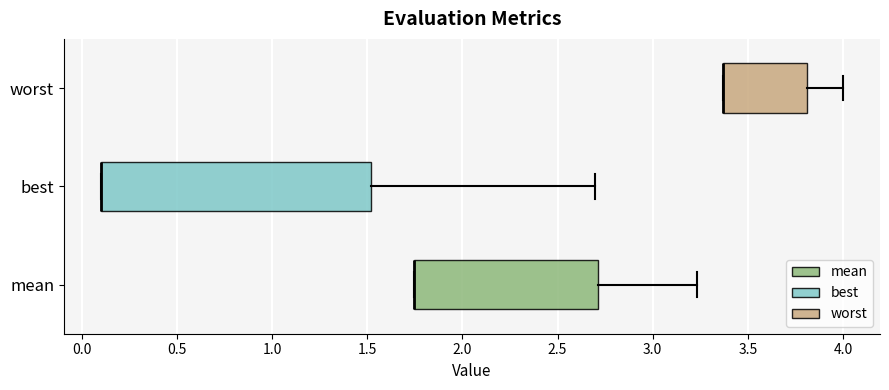

Where is the left edge of the box for worst on the x-axis? The values are not printed on the chart, so give them approximately, as read against the axis.

3.35